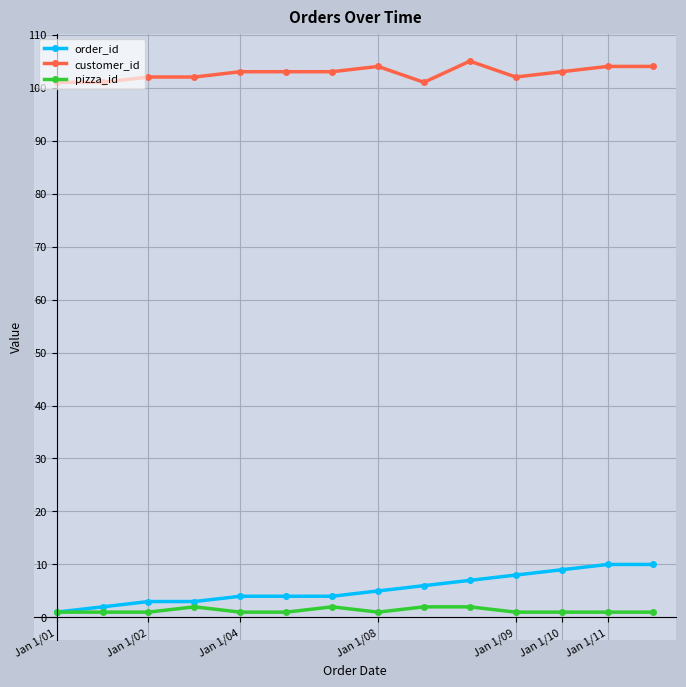

How many distinct data groups are displayed?

3